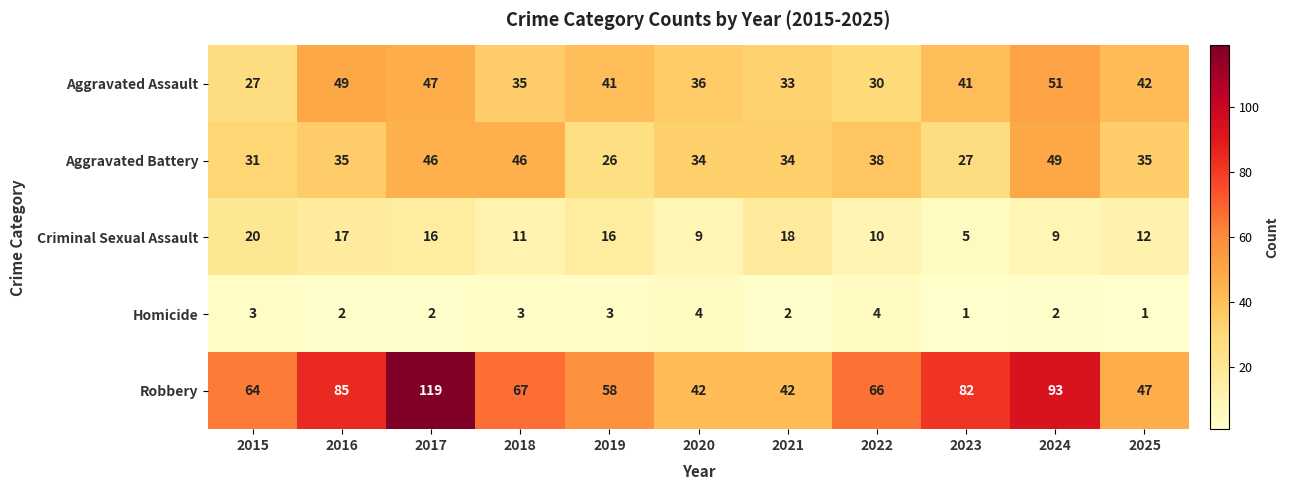

Count the number of categories in the chart.

11